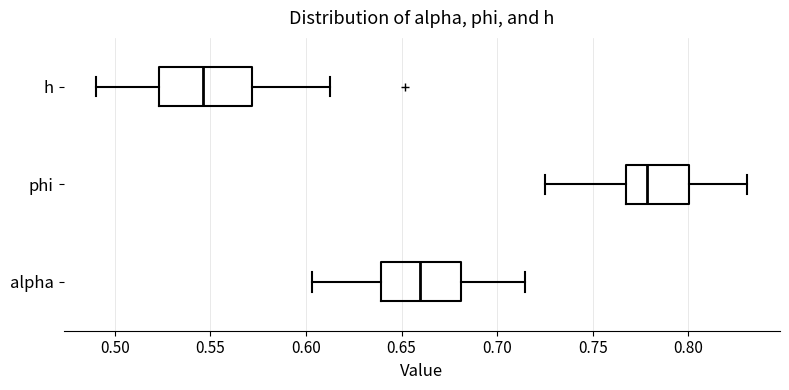

Reading bottom to top, transcribe this box plot: for each box, give where its median line is, the range the box spans, and where its two whiskers end, as read against the x-axis. The values are not printed on the chart, so give them approximately, as read against the axis.

alpha: median 0.660, box 0.640 to 0.680, whiskers 0.605 to 0.715
phi: median 0.780, box 0.765 to 0.800, whiskers 0.725 to 0.830
h: median 0.545, box 0.525 to 0.570, whiskers 0.490 to 0.615